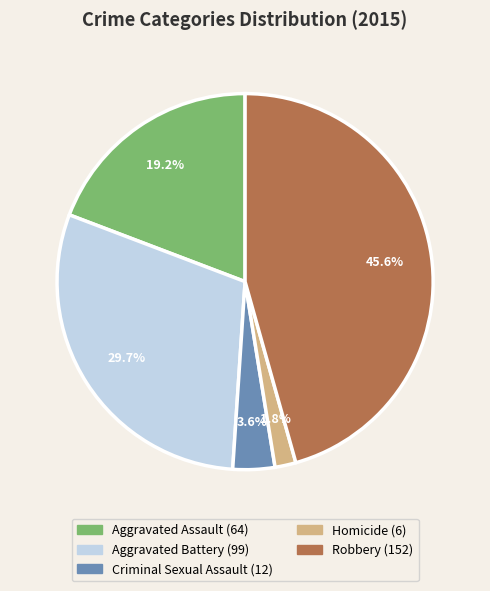

Approximately how many times larger is the value at Aggravated Assault compared to Aggravated Battery?

0.6